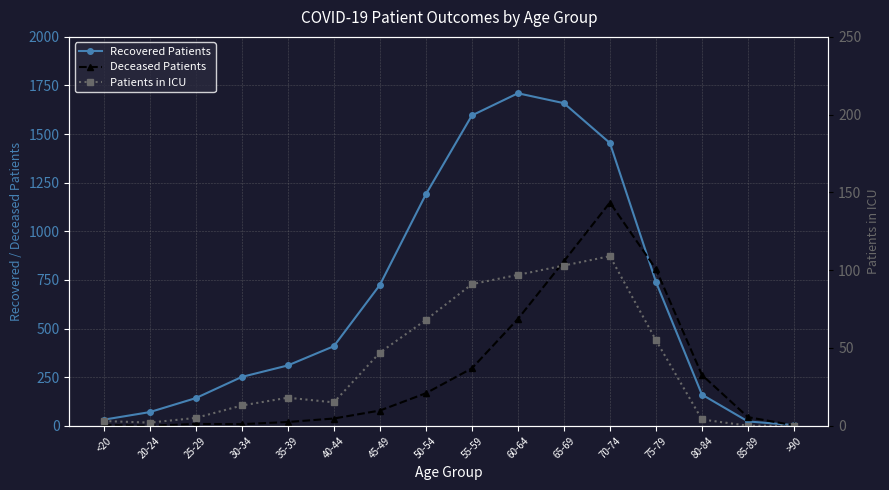

At which category is the sum across all series the highest?

70-74